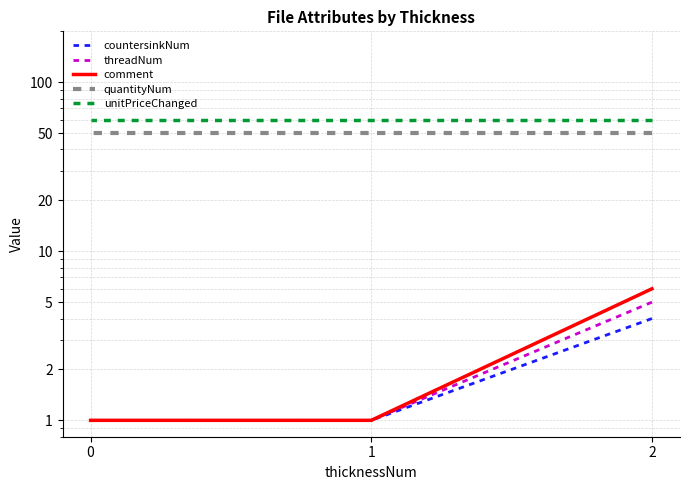

Which series has the widest spread of values?

comment